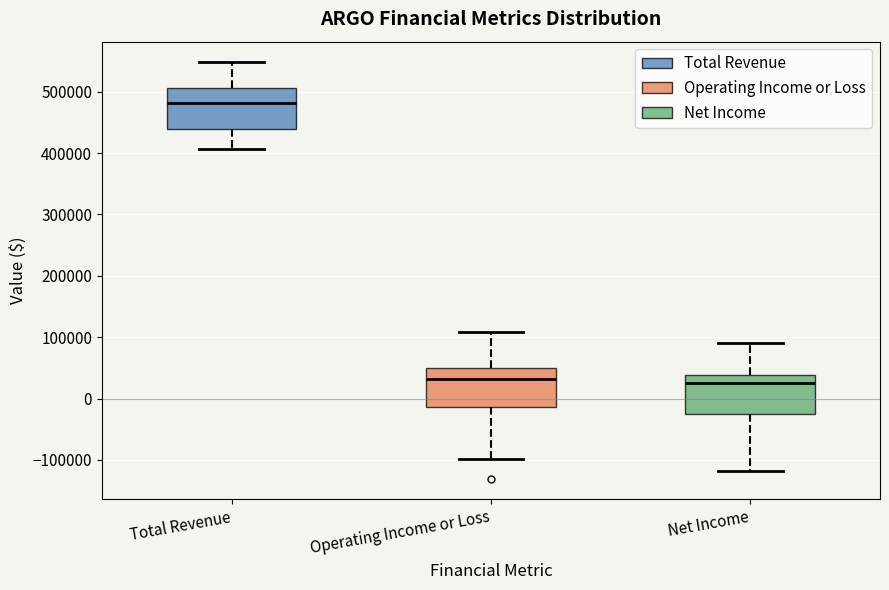

Which box has the highest median line?

Total Revenue